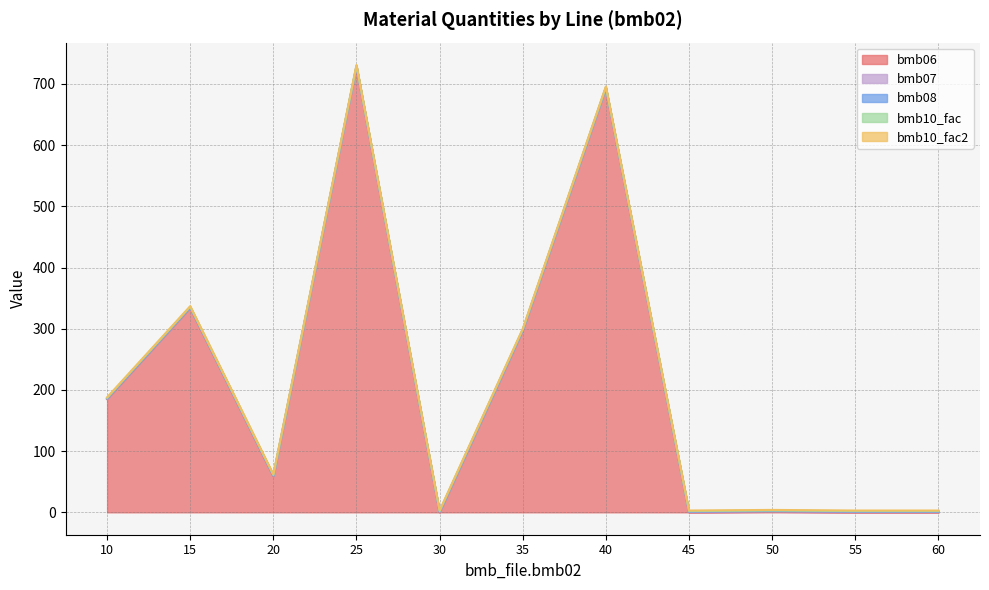

Is it true that bmb08 equals 0.0 at 40?

True